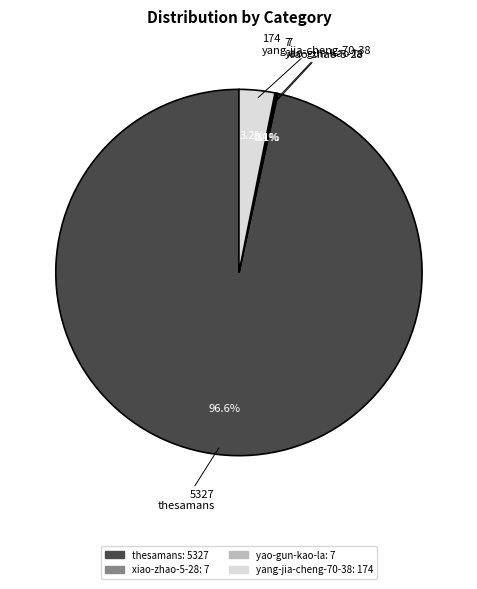

Which category accounts for the majority?

thesamans